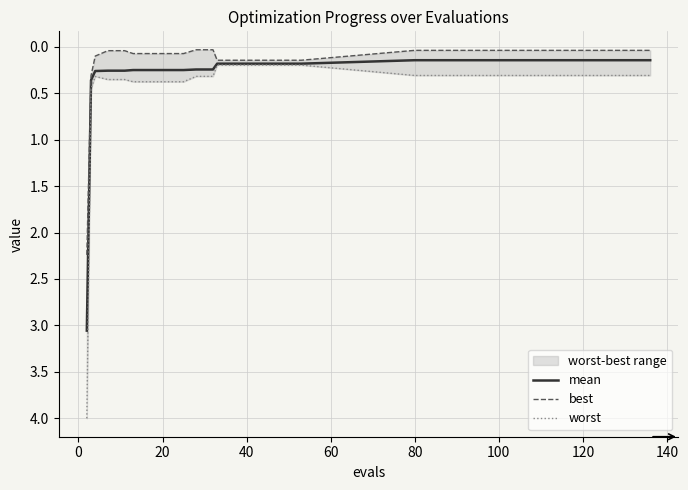

Is it true that best equals 0.1 at 80?

False